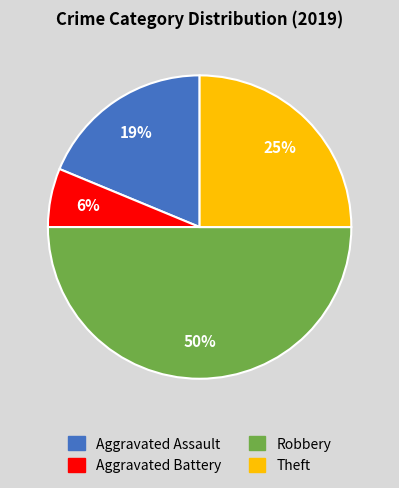

Does Aggravated Assault represent more than half of the total?

No